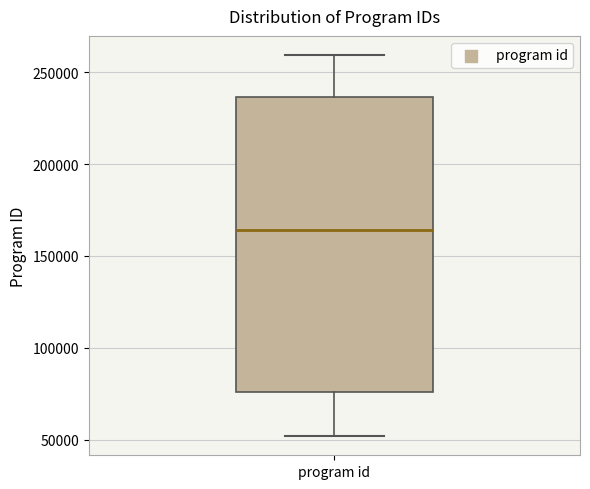

Where is the upper edge of the box for program id on the y-axis? The values are not printed on the chart, so give them approximately, as read against the axis.

235000